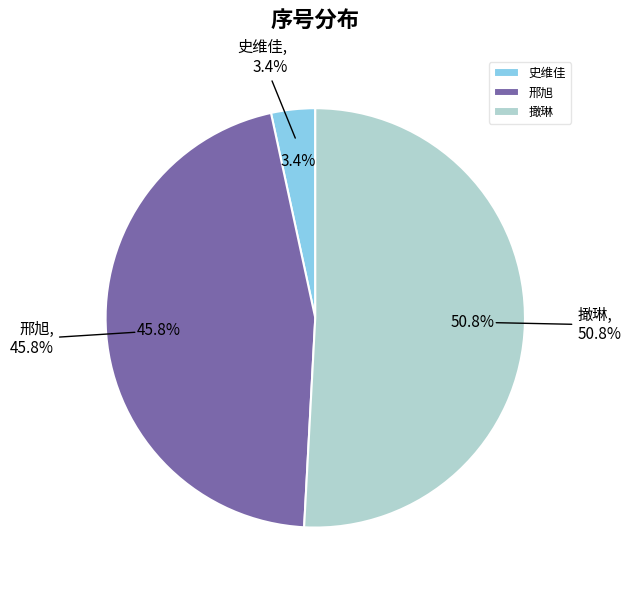

Rank the categories by value from lowest to highest.

史维佳, 邢旭, 撖琳